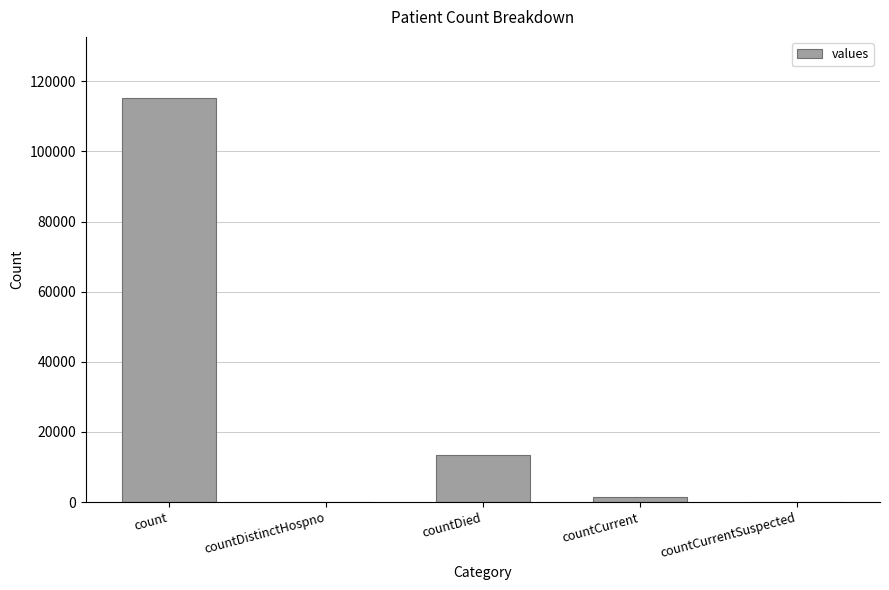

Which label corresponds to the largest value in the chart?

count